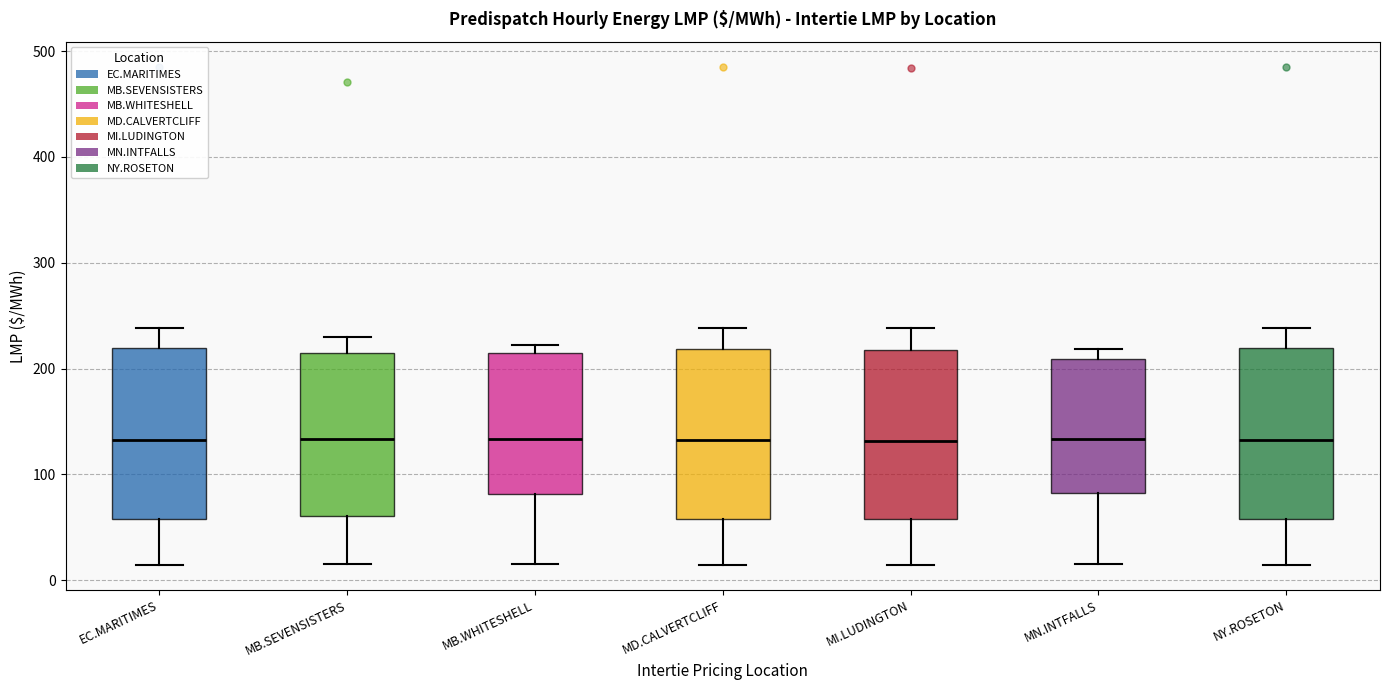

Reading left to right, read every box against the y-axis: the position of its median line, the range the box covers, and the ends of its whiskers. The values are not printed on the chart, so give them approximately, as read against the axis.

EC.MARITIMES: median 130, box 60 to 220, whiskers 10 to 240
MB.SEVENSISTERS: median 130, box 60 to 210, whiskers 10 to 230
MB.WHITESHELL: median 130, box 80 to 210, whiskers 10 to 220
MD.CALVERTCLIFF: median 130, box 60 to 220, whiskers 10 to 240
MI.LUDINGTON: median 130, box 60 to 220, whiskers 10 to 240
MN.INTFALLS: median 130, box 80 to 210, whiskers 20 to 220
NY.ROSETON: median 130, box 60 to 220, whiskers 10 to 240